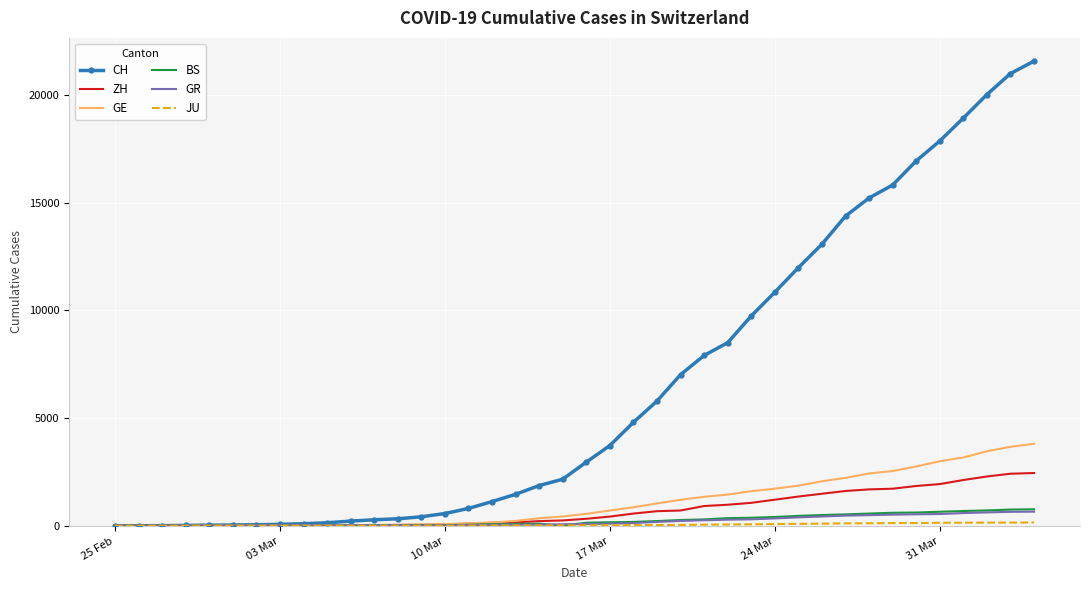

After their last crossing, which series has the higher values: ZH or GE?

GE